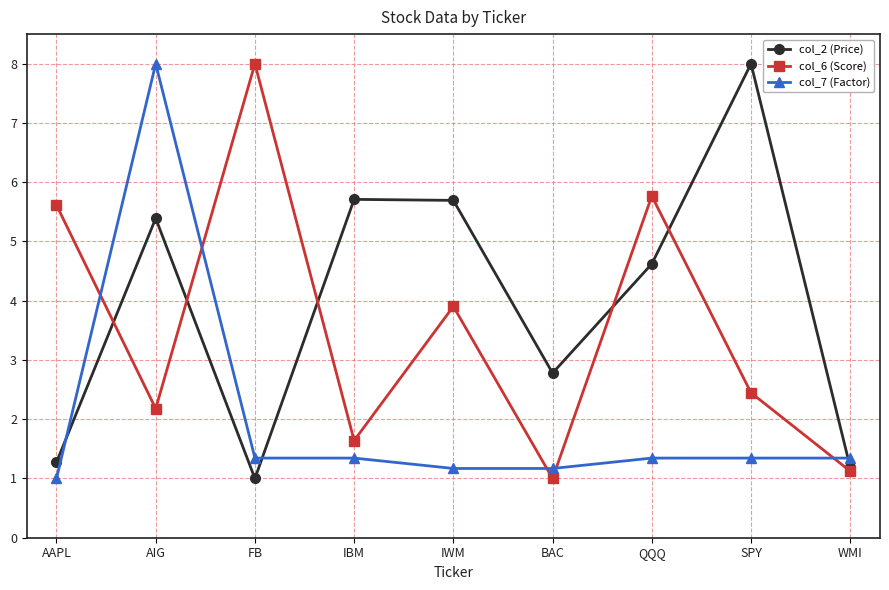

In col_6 (Score), how many points are lower than both neighbors (excluding endpoints)?

3